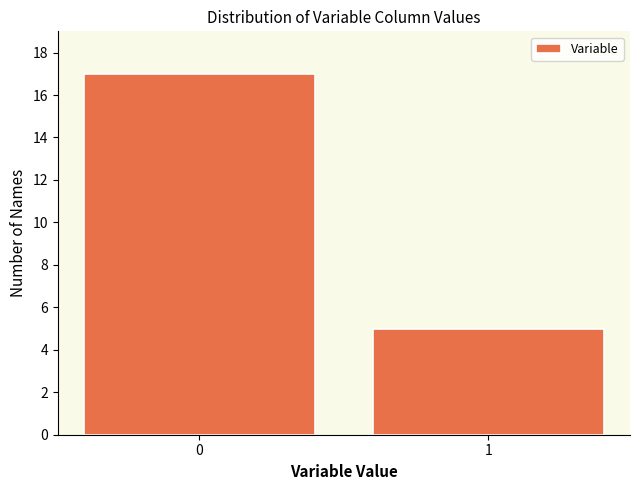

Reading left to right, transcribe all the data shown in this chart.

0=17	1=5